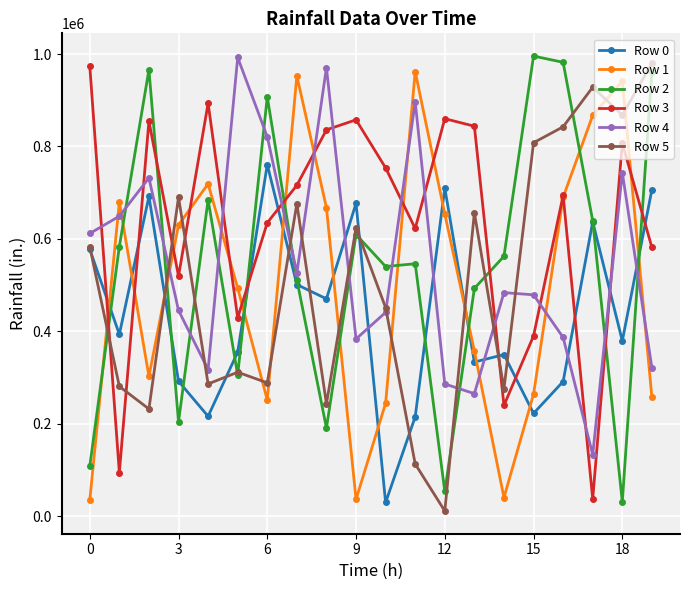

What is the greatest value displayed?

995691